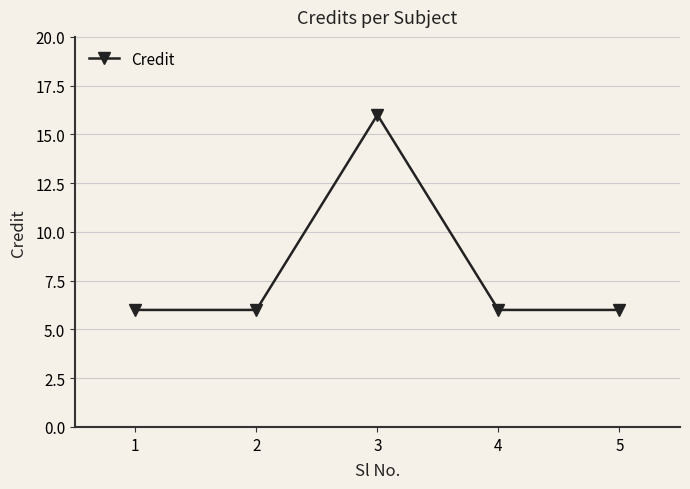

How many lines are shown in the chart?

1